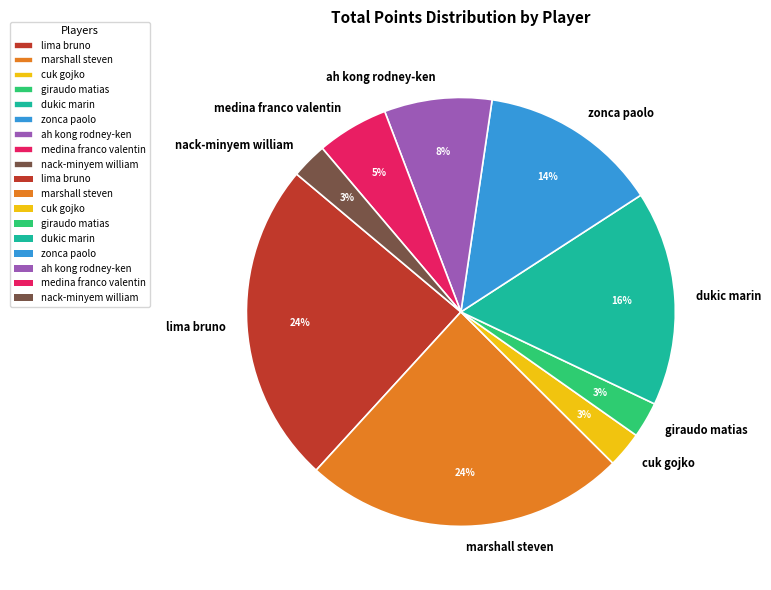

To the nearest percent, what portion does giraudo matias represent?

3%